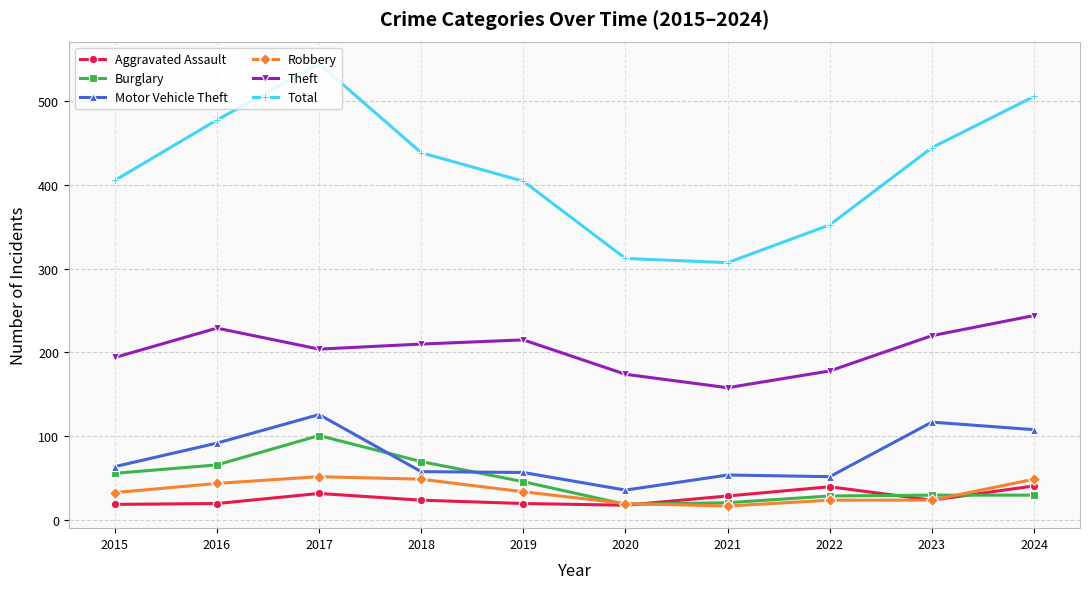

True or false: Aggravated Assault has more than 1 interior local peaks.

True